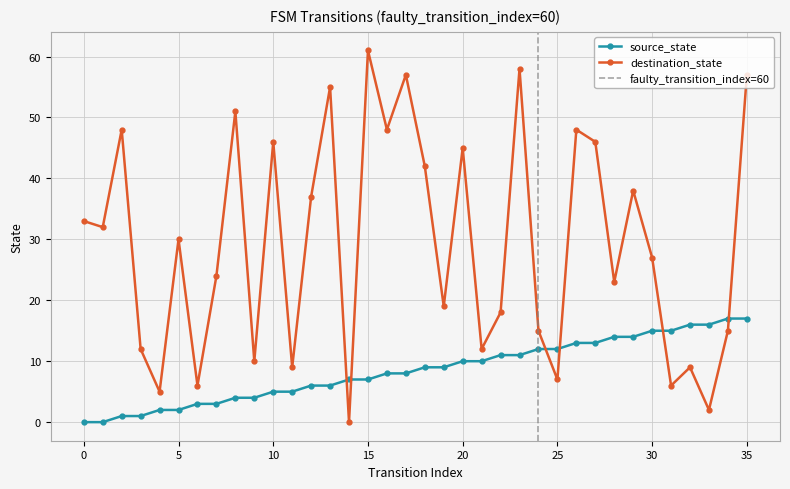

At which category does destination_state reach its first local valley?

1